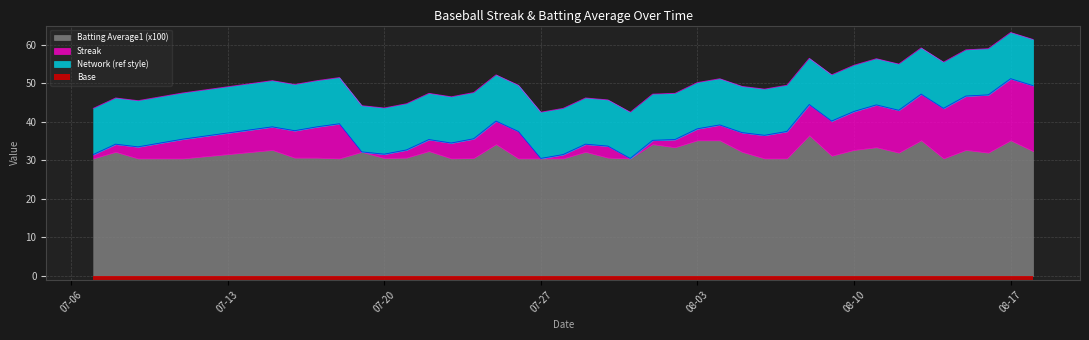

What are all the series names shown in the legend?

Batting Average1 (x100), Streak, Network (ref style), Base